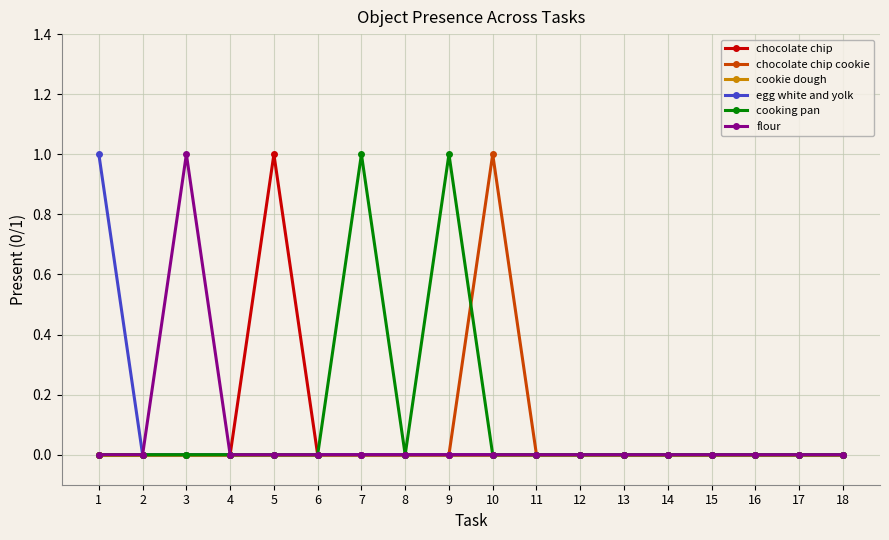

Count the number of categories in the chart.

18